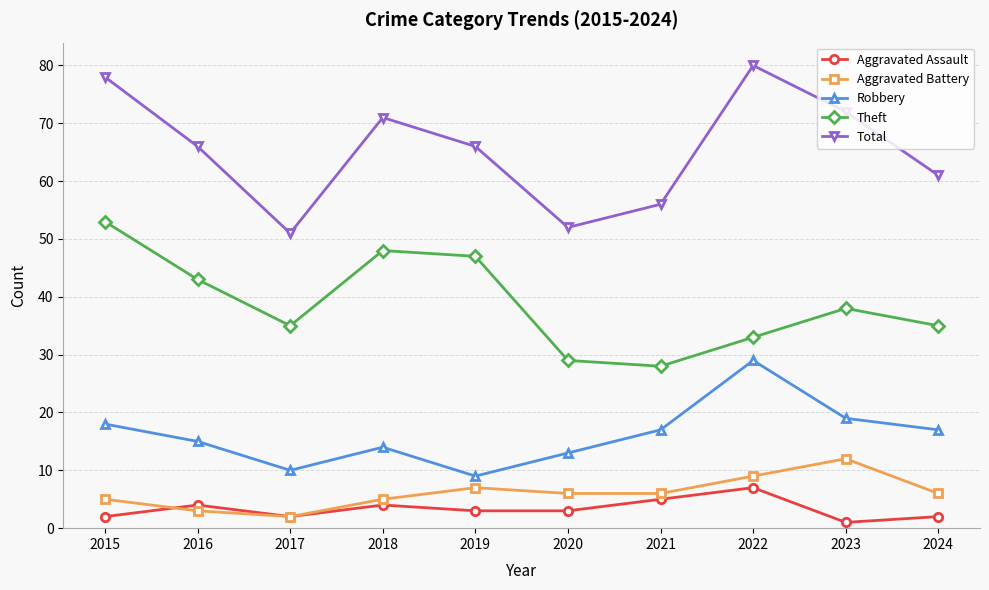

Is the value of Aggravated Battery at 2016 greater than the value of Theft at 2018?

No